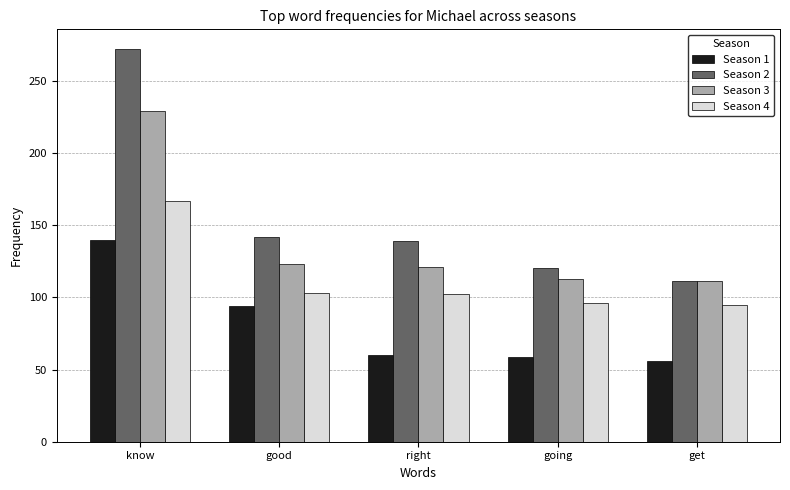

List the series in order of their overall mean, highest first.

Season 2, Season 3, Season 4, Season 1